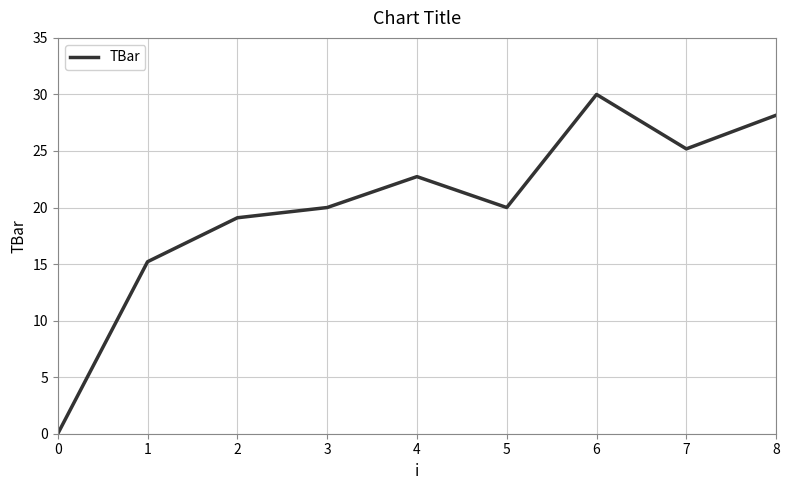

Which has a higher value, 2 or 6?

6